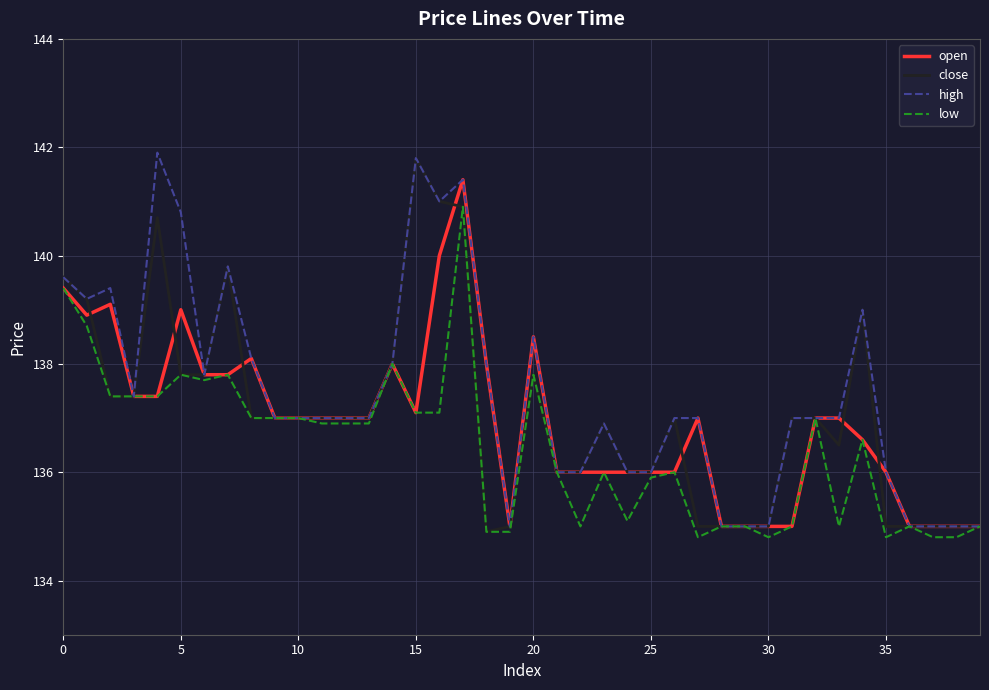

What is the minimum value for high?

135.0